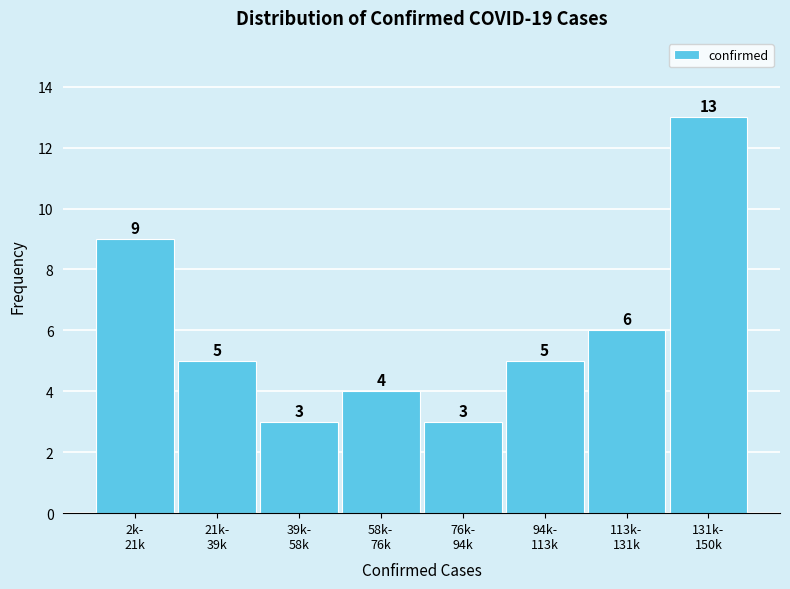

Reading right to left, extract all data points from this chart.

13	6	5	3	4	3	5	9